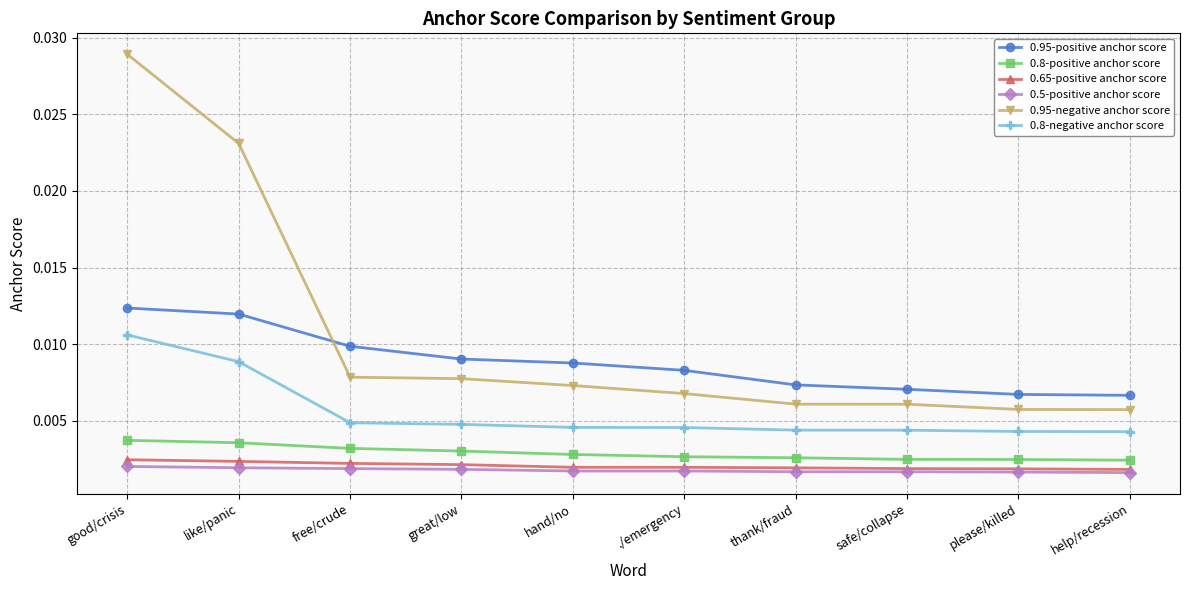

Is this an area chart (filled region under the line)?

No